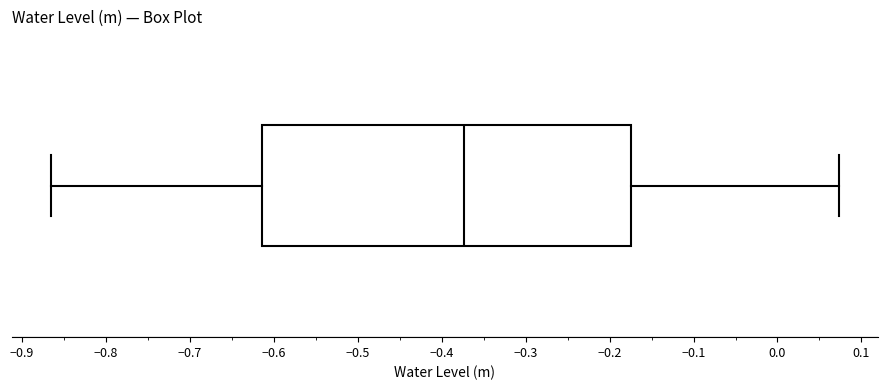

Transcribe this box plot: give where the median line is, the range the box spans, and where the two whiskers end, as read against the x-axis. The values are not printed on the chart, so give them approximately, as read against the axis.

median -0.37, box -0.61 to -0.18, whiskers -0.87 to 0.07